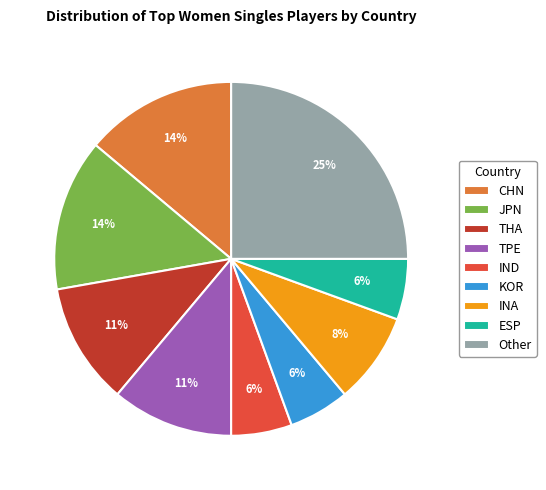

Is INA the majority of the pie?

No